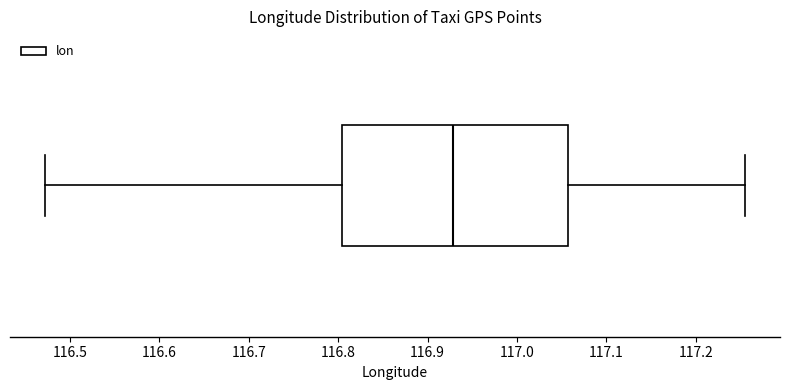

Where is the left edge of the box on the x-axis? The values are not printed on the chart, so give them approximately, as read against the axis.

116.80